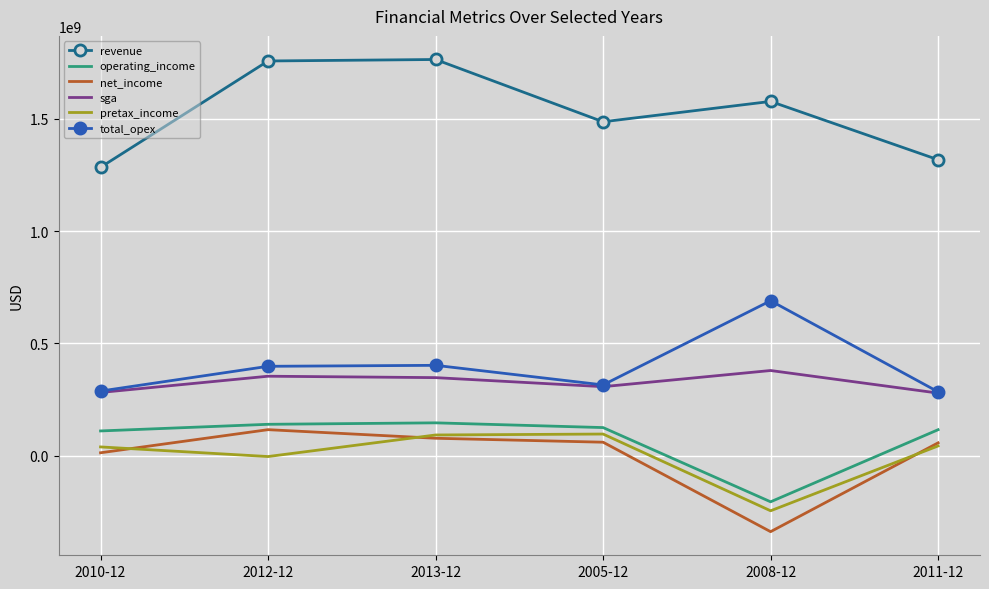

Is the value of operating_income at 2005-12 greater than the value of pretax_income at 2008-12?

Yes